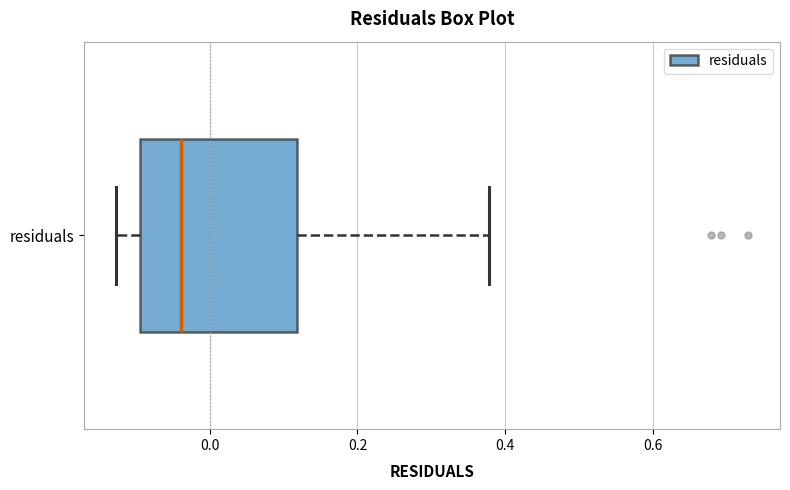

Transcribe this box plot: give where the median line is, the range the box spans, and where the two whiskers end, as read against the x-axis. The values are not printed on the chart, so give them approximately, as read against the axis.

median -0.04, box -0.10 to 0.12, whiskers -0.12 to 0.38